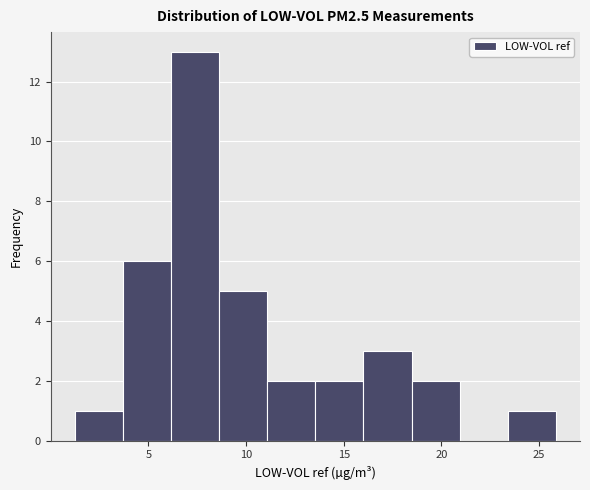

Reading left to right, transcribe this chart: for each bar, give the range it covers on the x-axis and its height. Neither the bar edges nor the heights are printed on the chart, so give them approximately, as read against the axes.

1.0 to 3.5: 1
3.5 to 6.0: 6
6.0 to 8.5: 13
8.5 to 11.0: 5
11.0 to 13.5: 2
13.5 to 16.0: 2
16.0 to 18.5: 3
18.5 to 21.0: 2
21.0 to 23.5: 0
23.5 to 26.0: 1